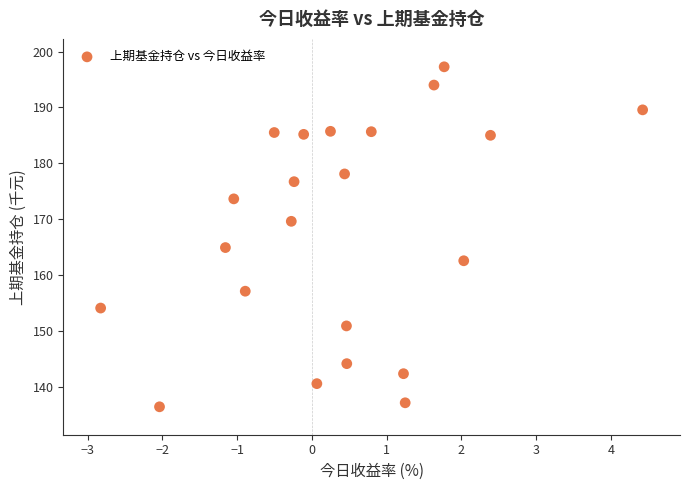

What Y value in the scatter plot is closest to 166?

164.9